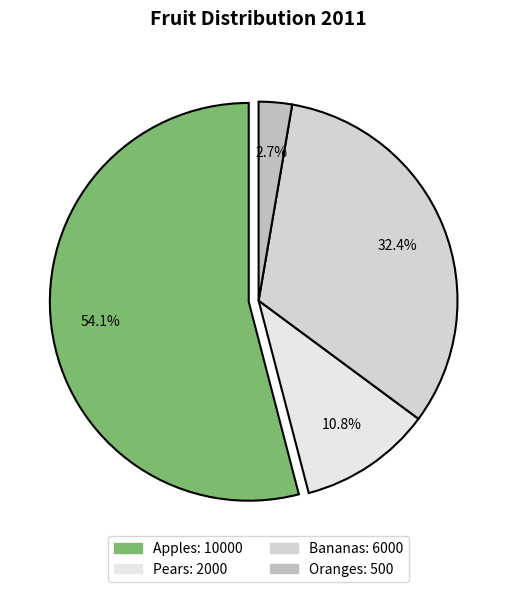

What is the largest slice in the pie chart?

Apples